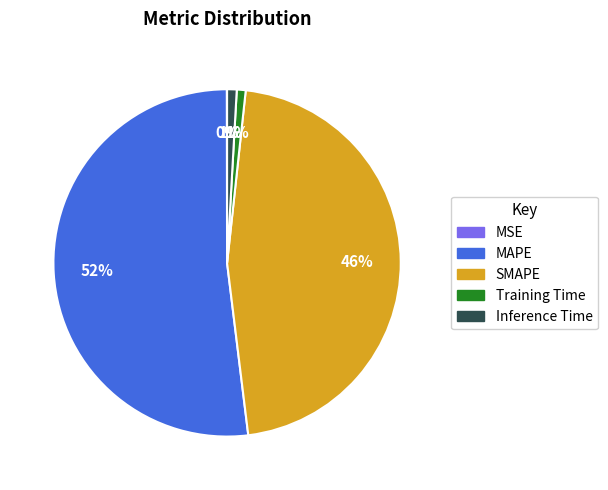

To the nearest percent, what is the difference between the largest and smallest slice percentages?

52%